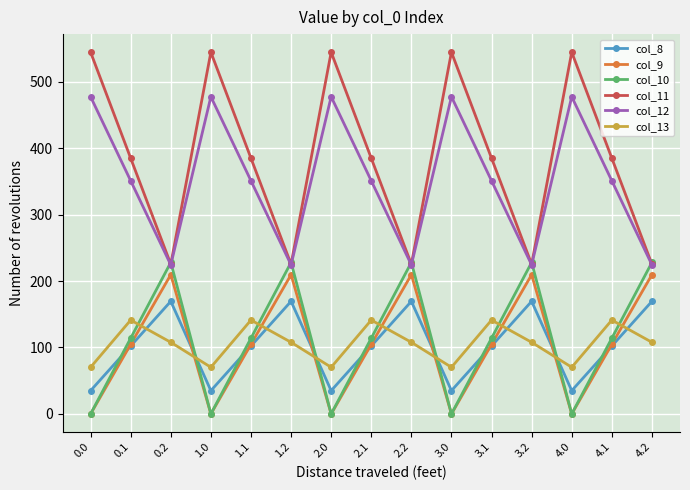

The col_12 series shows 291.2 at 3.0. True or false?

False